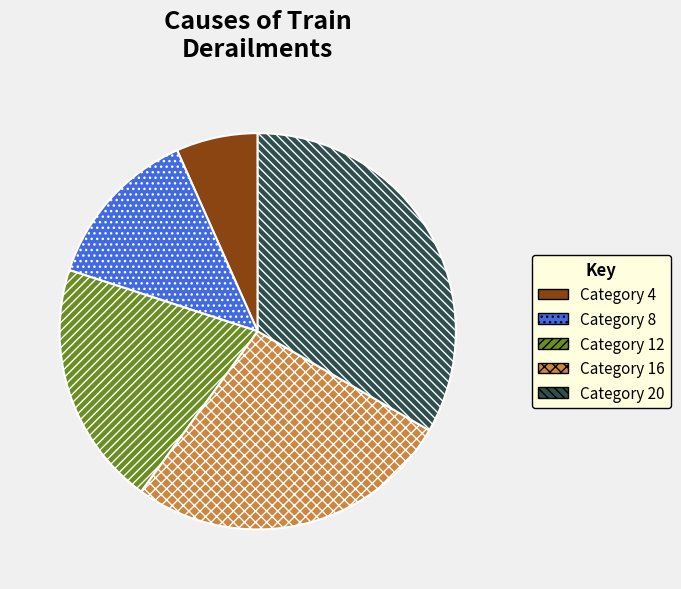

Is there any slice that represents more than half of the pie?

No